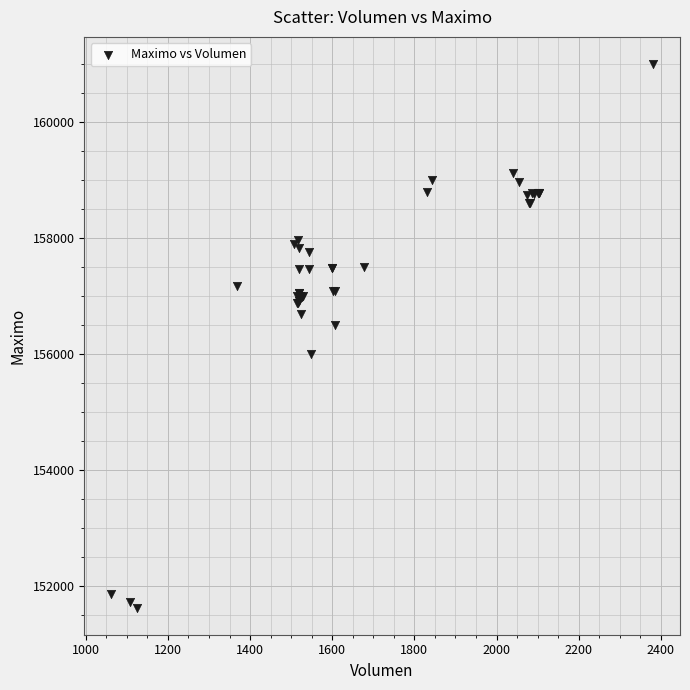

What Y value in the scatter plot is closest to 156316?

156500